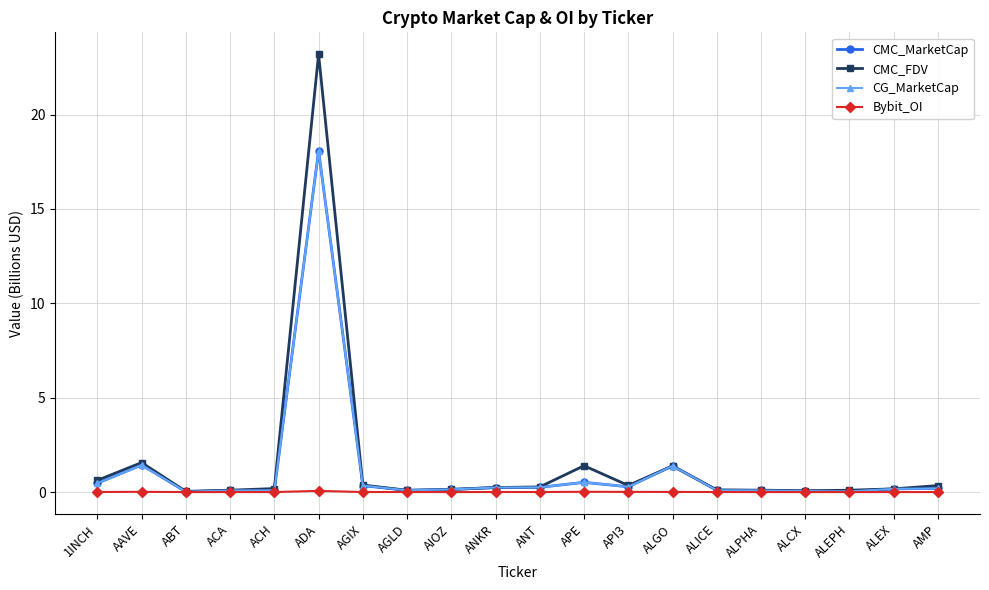

Is it true that CMC_MarketCap equals 0.1 at ALCX?

False